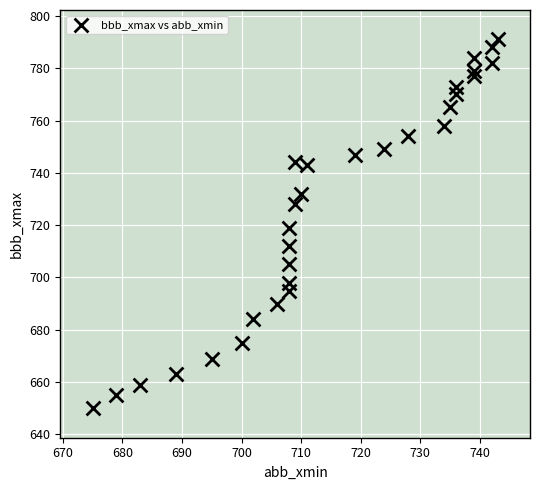

What is the range of Y values (max minus min)?

141